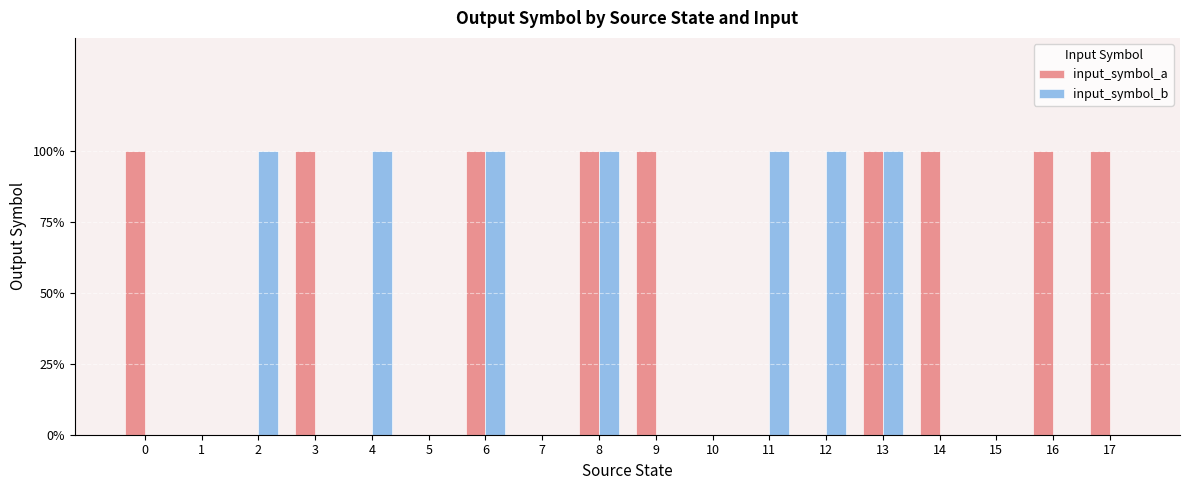

Does the chart contain stacked bars?

No